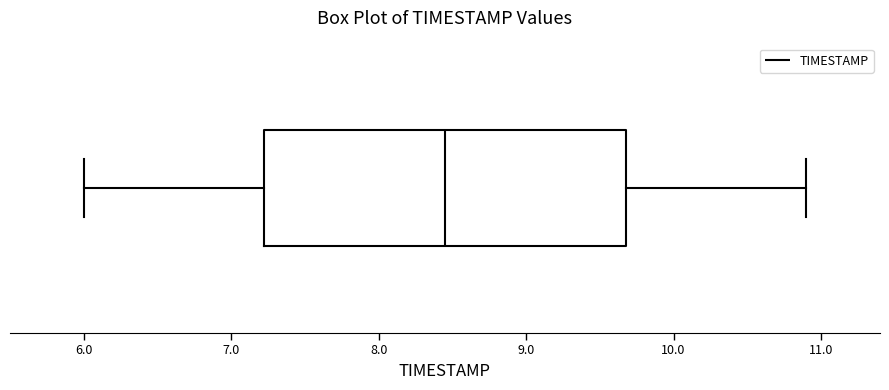

Where does the right whisker of the box end on the x-axis? The values are not printed on the chart, so give them approximately, as read against the axis.

10.9